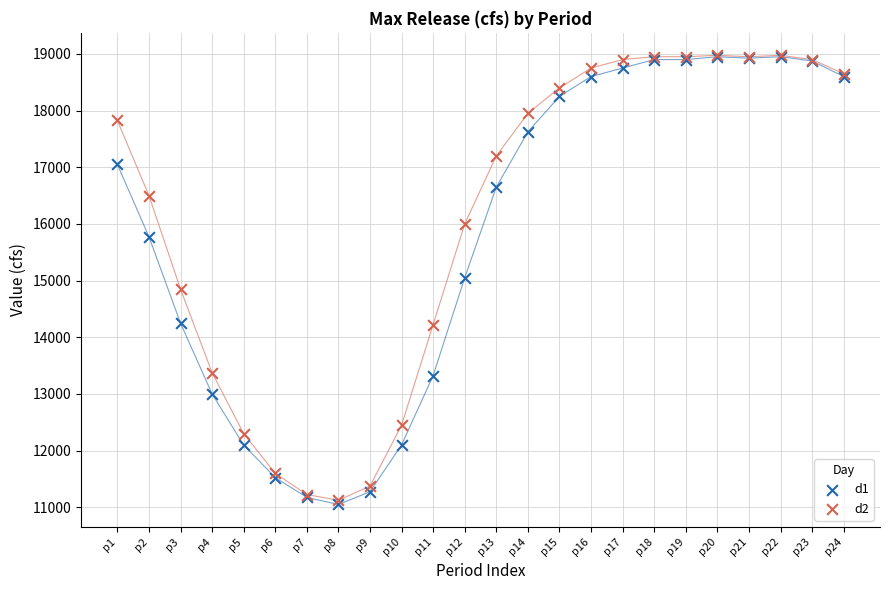

Which series has the largest Y range (max minus min)?

d1